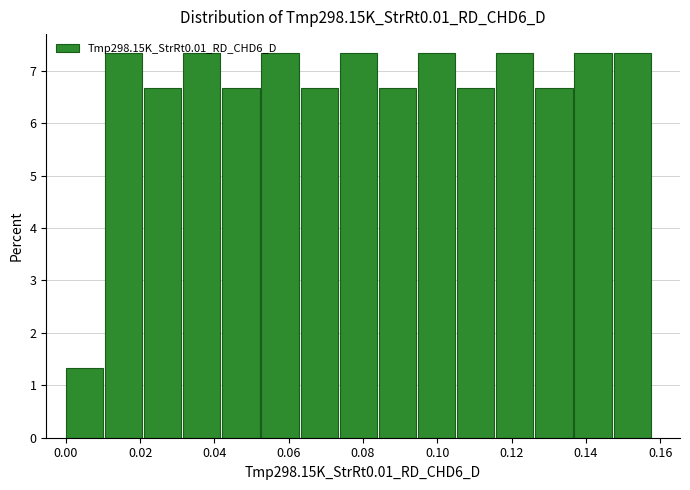

How tall is the bar that spans 0.084 to 0.094 on the x-axis? Neither the bar edges nor the heights are printed on the chart, so give them approximately, as read against the axes.

6.7